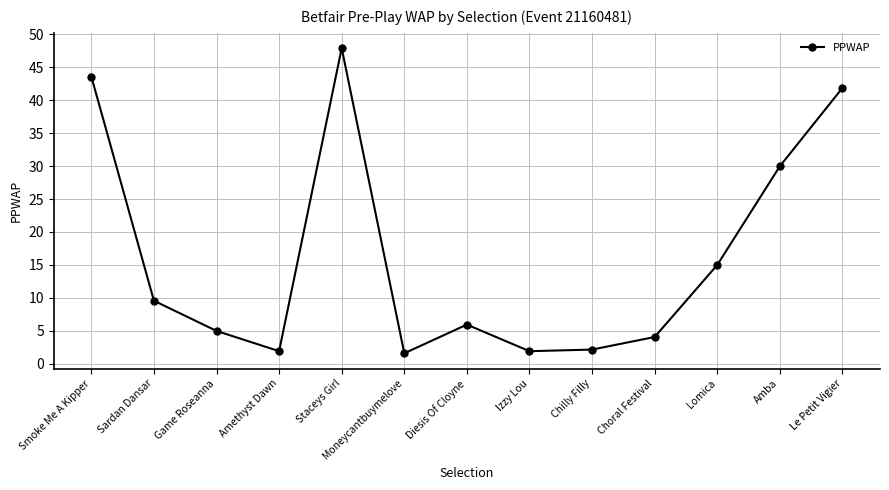

Approximately how many times larger is the value at Staceys Girl compared to Amethyst Dawn?

25.3